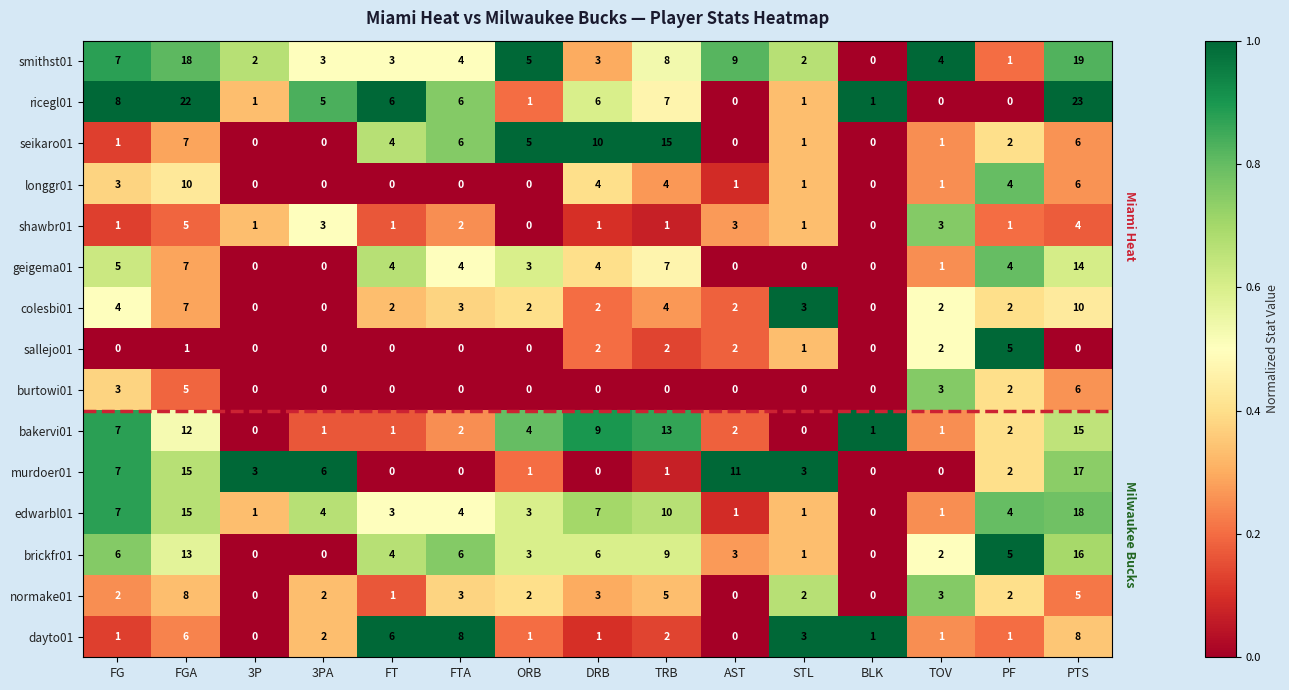

What is the difference between the highest and lowest values at BLK?

1